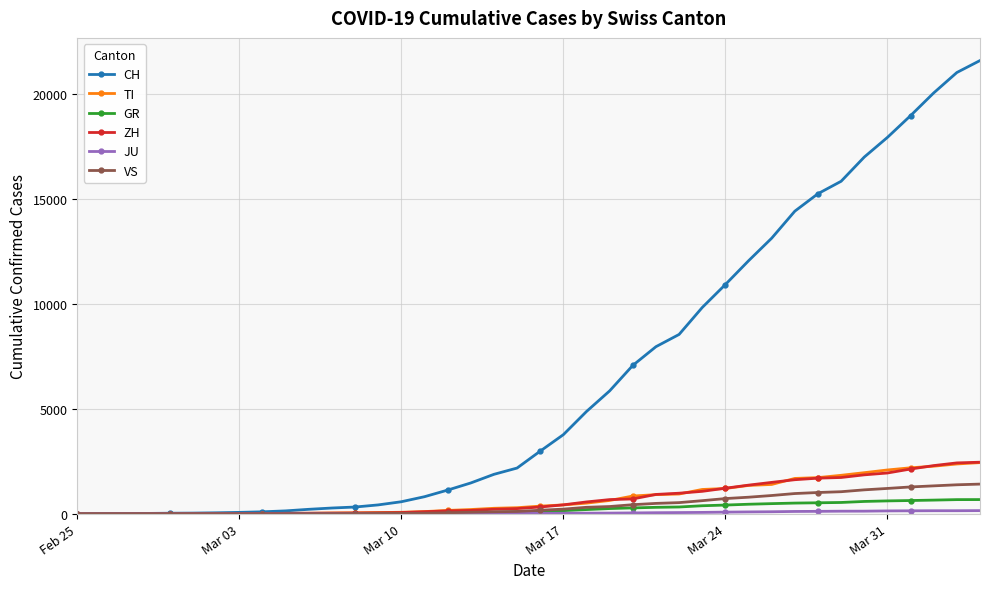

Which series has the largest total across all categories?

CH